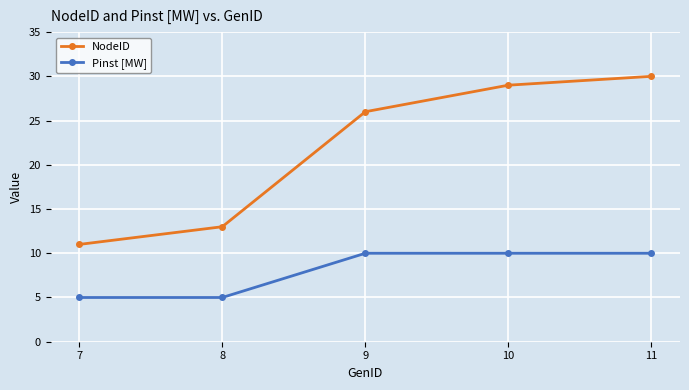

Rank the series by their average value, from lowest to highest.

Pinst [MW], NodeID